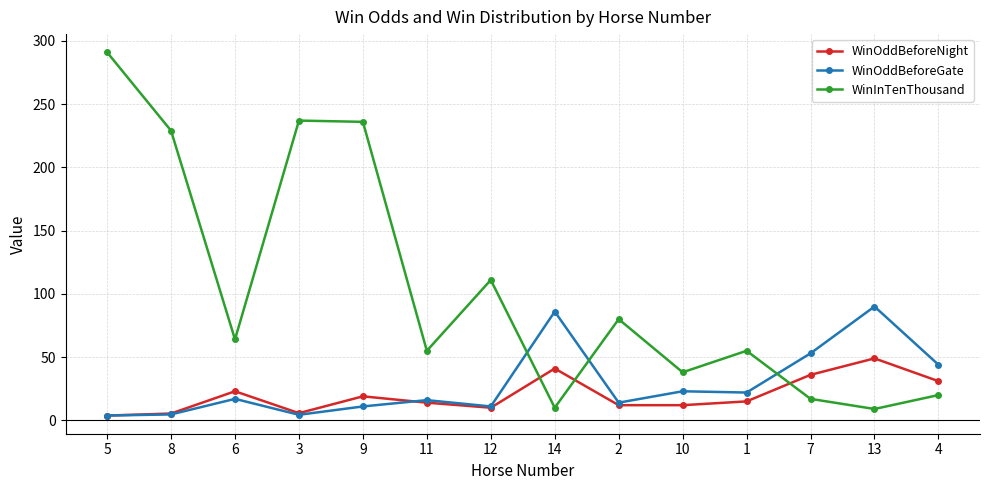

Between which two adjacent categories do WinOddBeforeNight and WinInTenThousand first intersect?

12 and 14